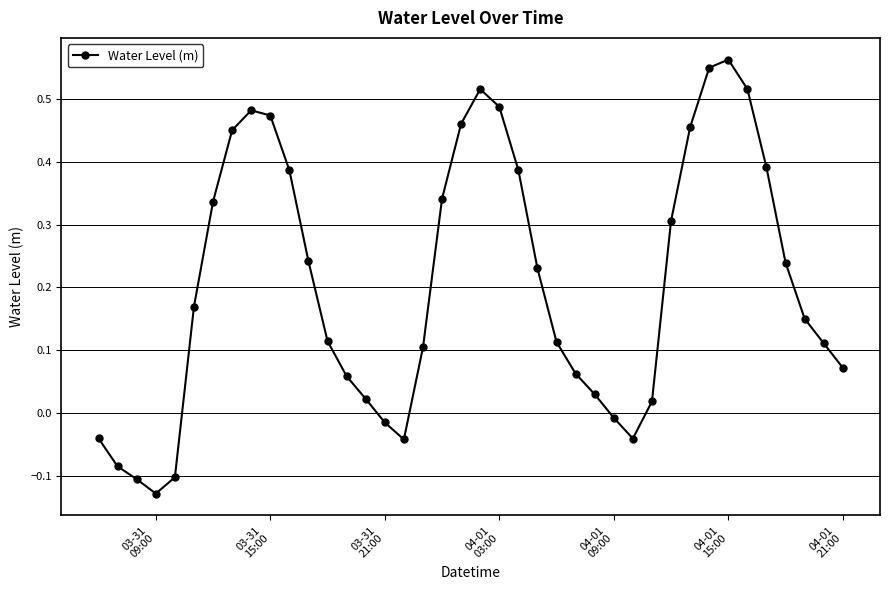

How many points are higher than both their immediate neighbors (excluding endpoints)?

3